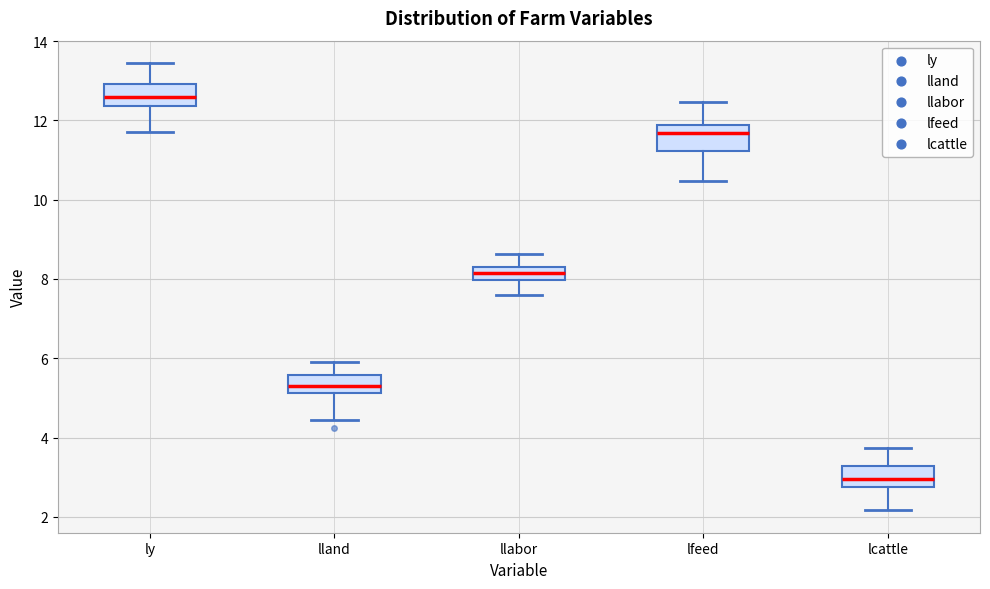

Reading left to right, read every box against the y-axis: the position of its median line, the range the box covers, and the ends of its whiskers. The values are not printed on the chart, so give them approximately, as read against the axis.

ly: median 12.6, box 12.4 to 13.0, whiskers 11.8 to 13.4
lland: median 5.4, box 5.2 to 5.6, whiskers 4.4 to 6.0
llabor: median 8.2, box 8.0 to 8.4, whiskers 7.6 to 8.6
lfeed: median 11.6, box 11.2 to 11.8, whiskers 10.4 to 12.4
lcattle: median 3.0, box 2.8 to 3.2, whiskers 2.2 to 3.8